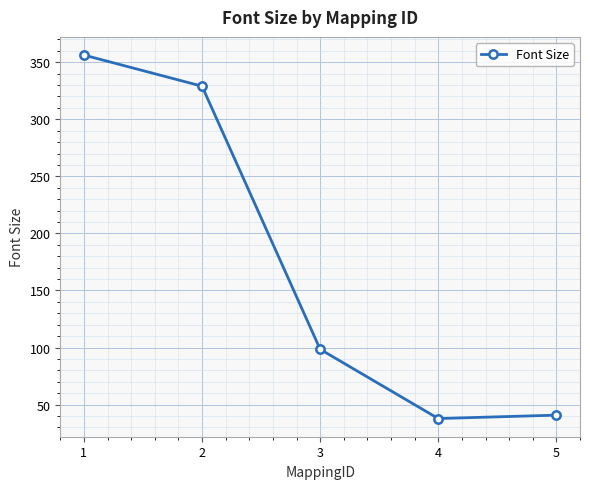

List the labels in order of value, largest first.

1, 2, 3, 5, 4